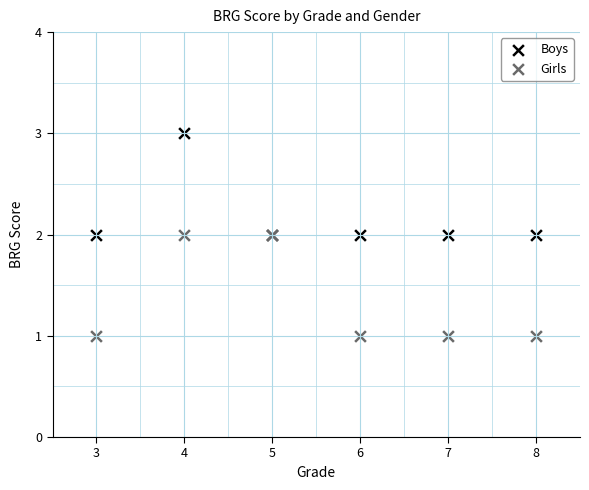

What is the X range (max minus min) for the scatter plot?

5